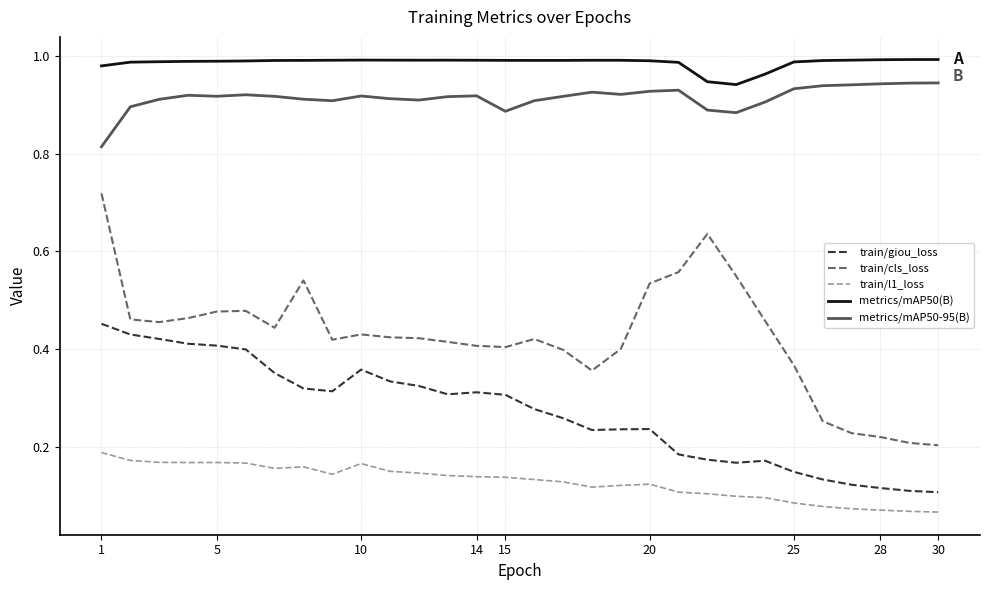

True or false: train/l1_loss and train/giou_loss intersect in this chart.

False